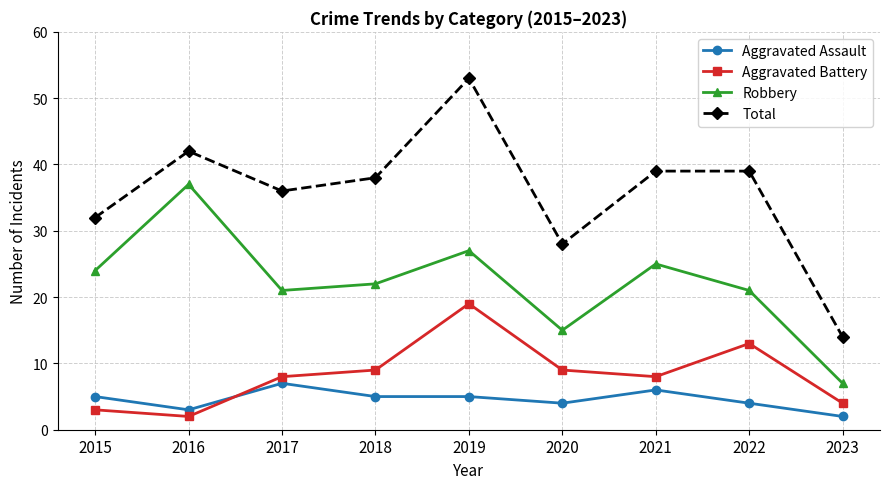

What is the total value across all series at 2021?

78